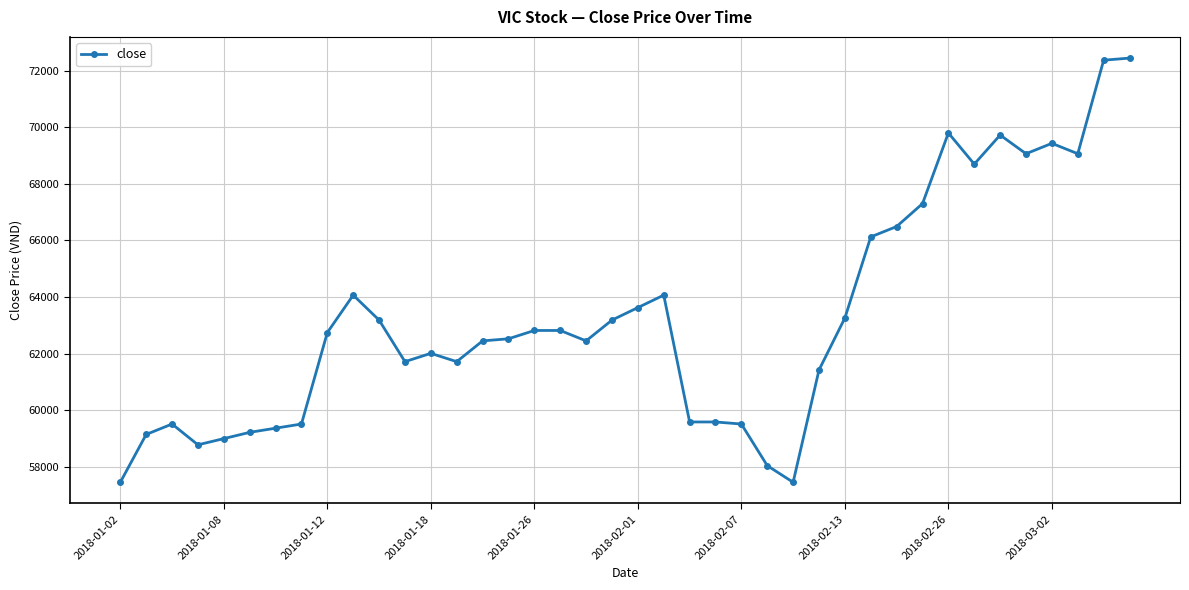

True or false: the data has more than 1 interior local peaks.

True